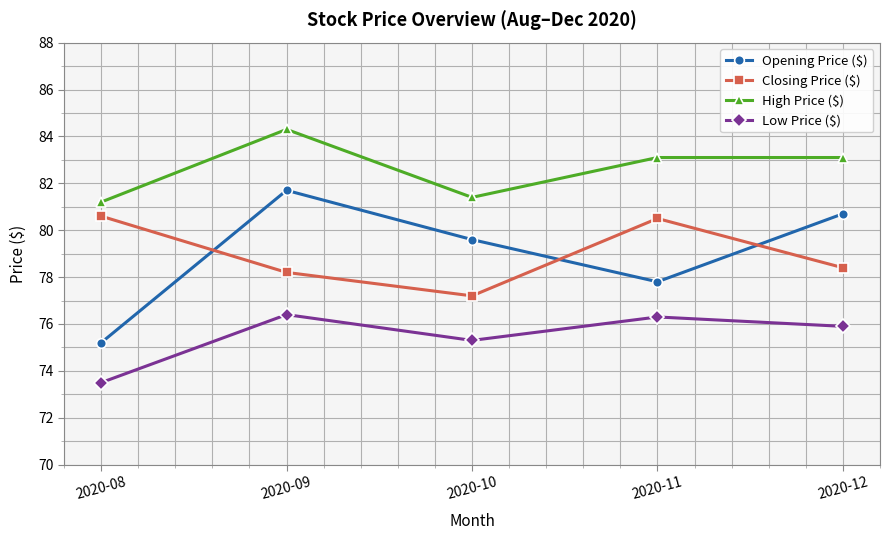

The High Price ($) series shows 135.5 at 2020-08. True or false?

False